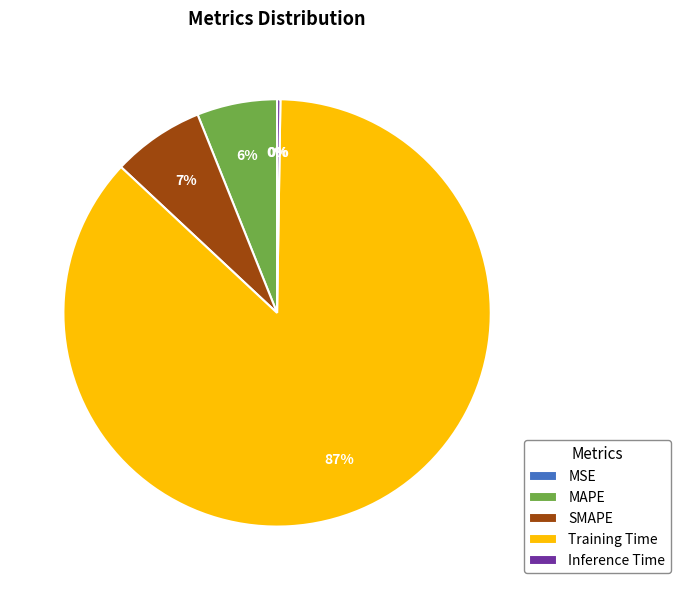

Which category has the biggest portion of the pie?

Training Time